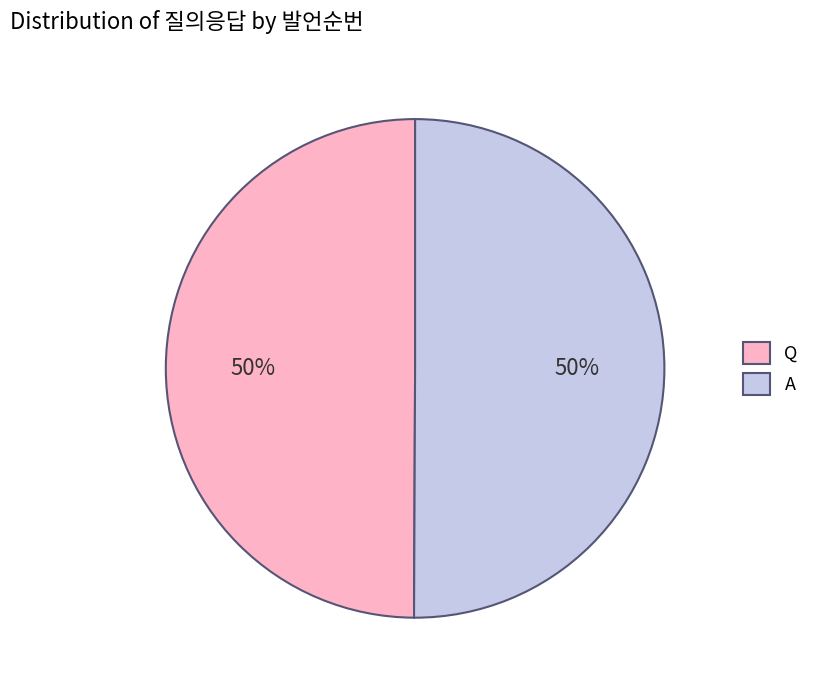

Combined, do Q and A account for over 50%?

Yes